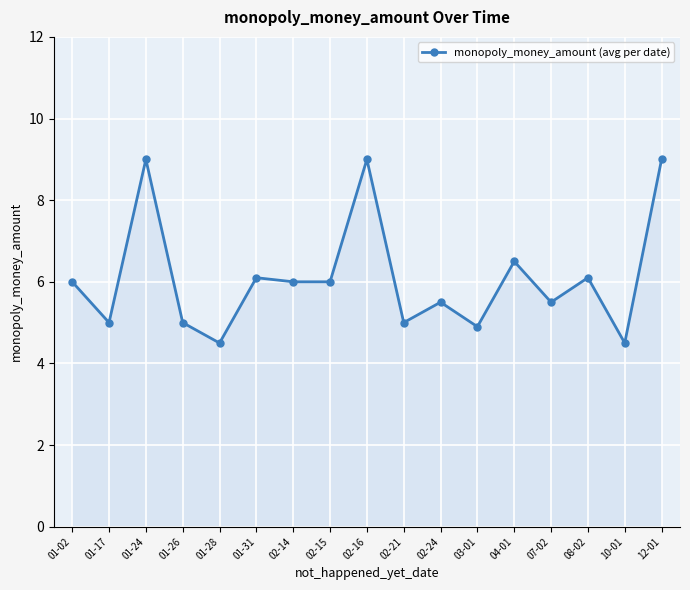

What is the change in value from 02-14 to 10-01?

-1.5